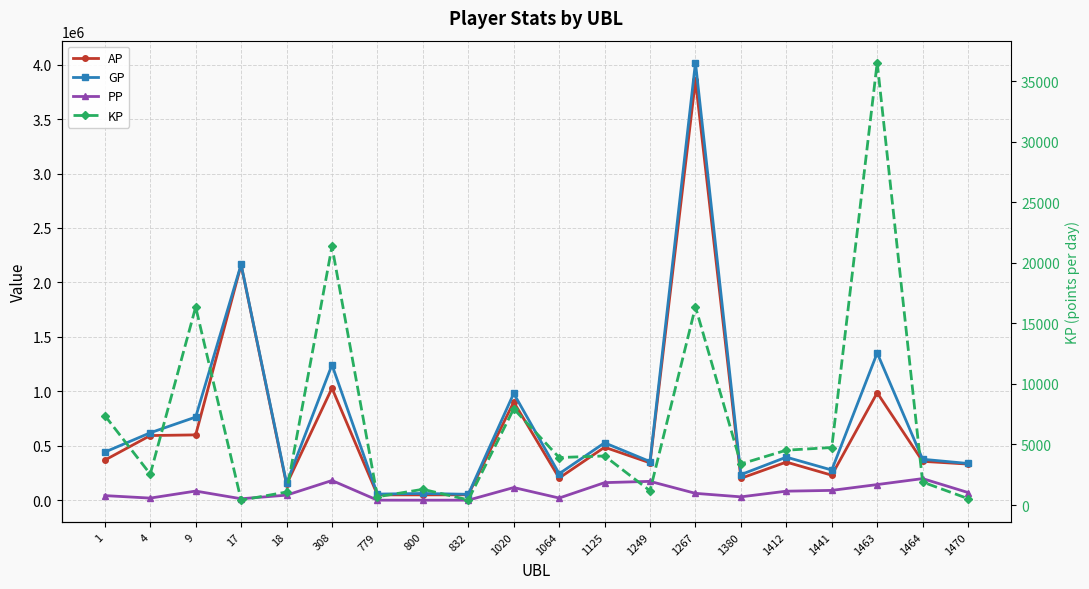

How many lines are shown in the chart?

4